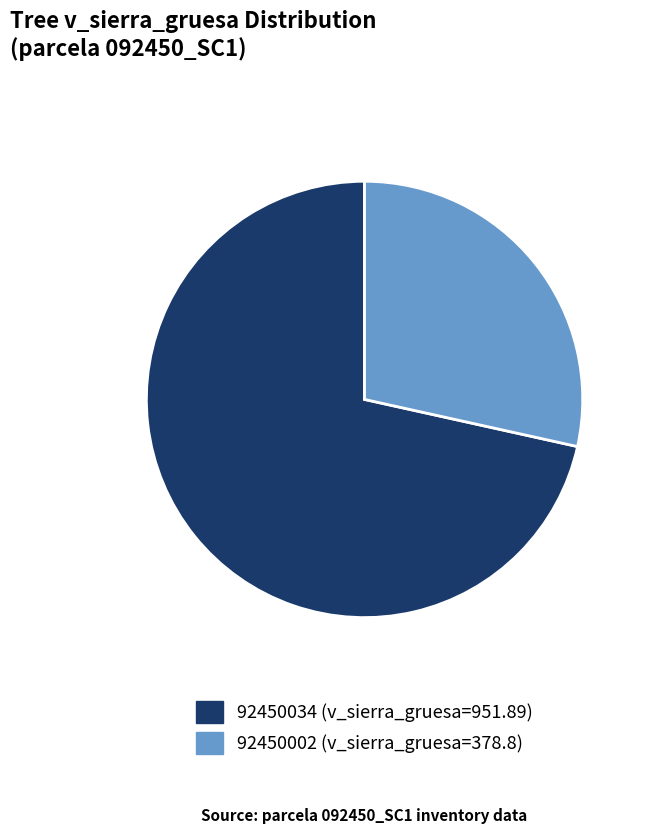

Combined, do 92450034 (v_sierra_gruesa=951.89) and 92450002 (v_sierra_gruesa=378.8) account for over 50%?

Yes